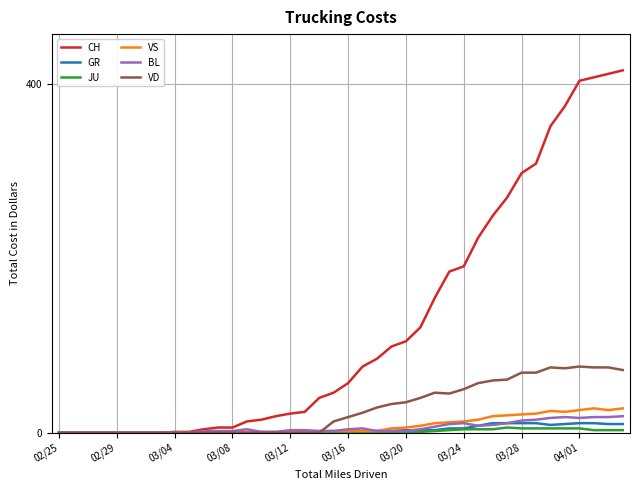

What is the highest value of the BL series?

19